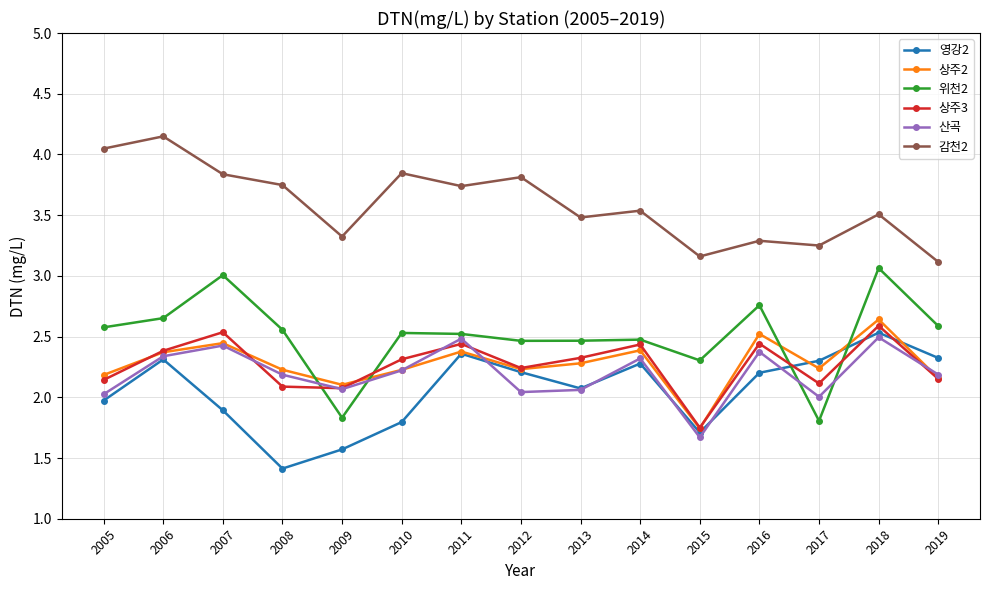

Which category has the highest value across all series?

2006